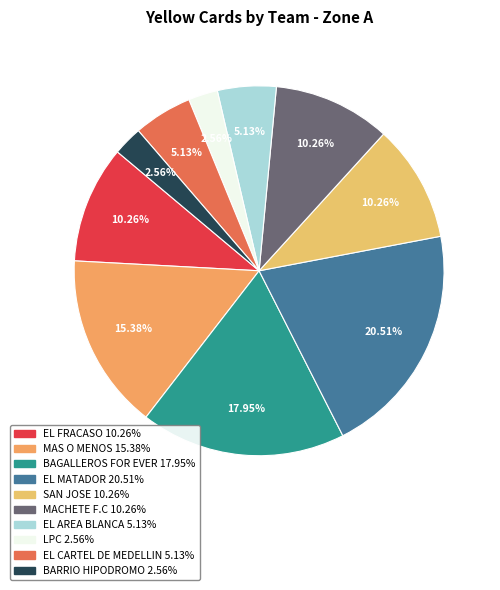

What percentage is the EL CARTEL DE MEDELLIN slice, to the nearest percent?

5%